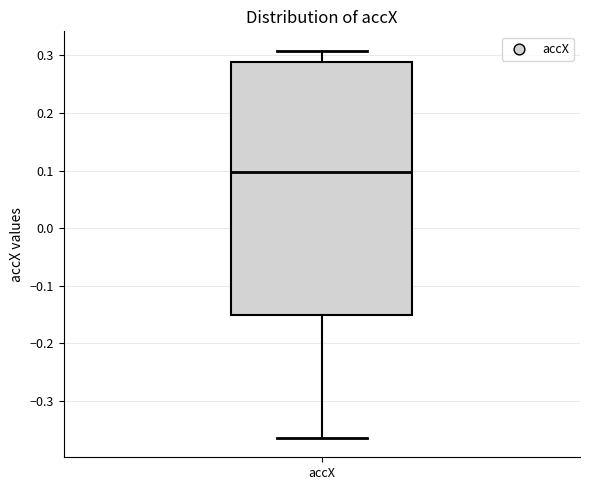

Where does the upper whisker of the box for accX end on the y-axis? The values are not printed on the chart, so give them approximately, as read against the axis.

0.31